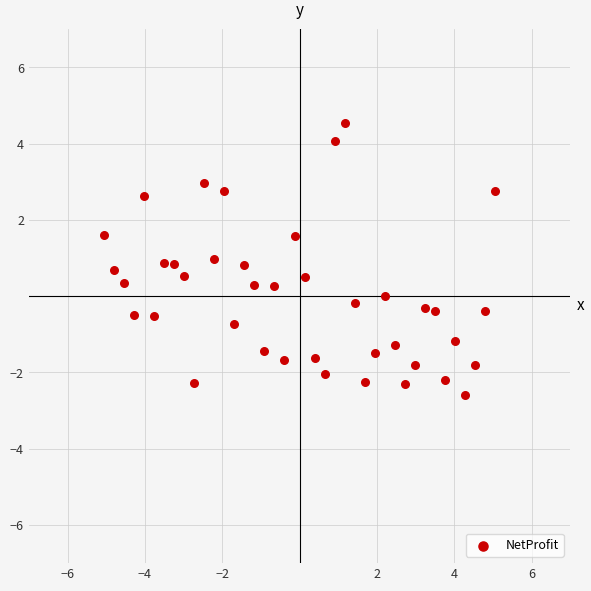

What is the range of X values (max minus min)?

10.1